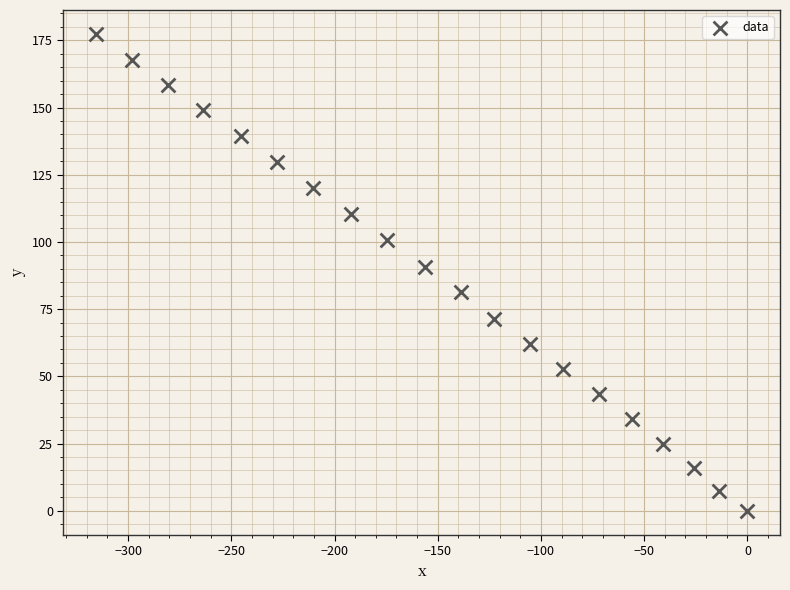

What Y value in the scatter plot is closest to 88?

90.8